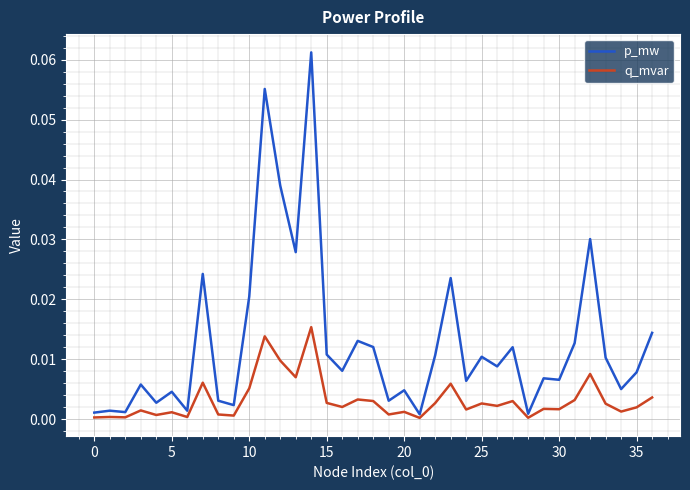

Which series has the largest total across all categories?

p_mw